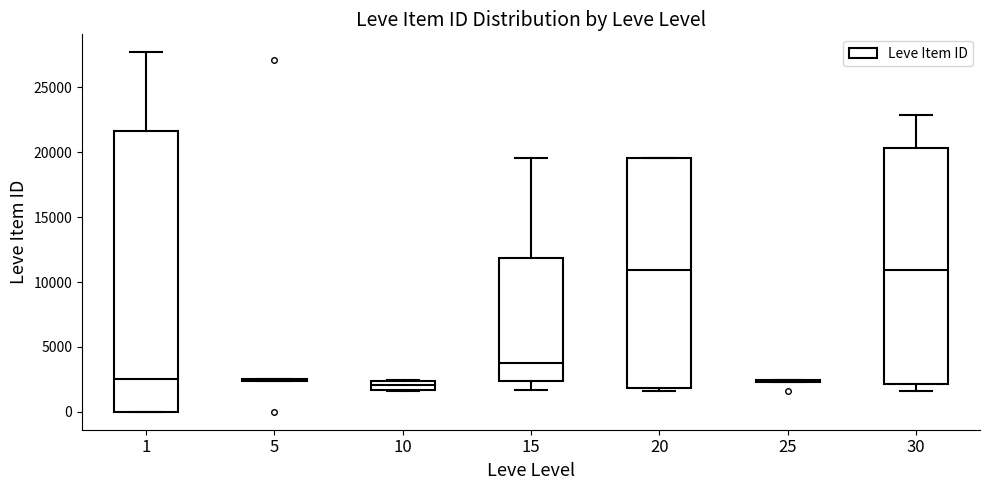

Where does the upper whisker of the box at x = 15 end on the y-axis? The values are not printed on the chart, so give them approximately, as read against the axis.

19500